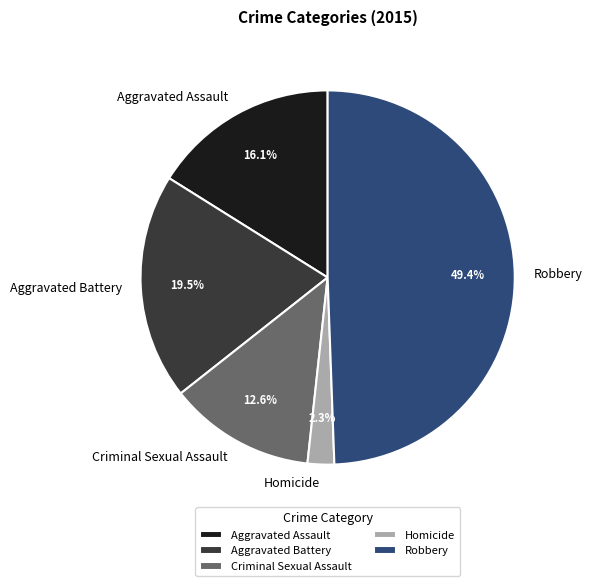

Which slice is the largest?

Robbery